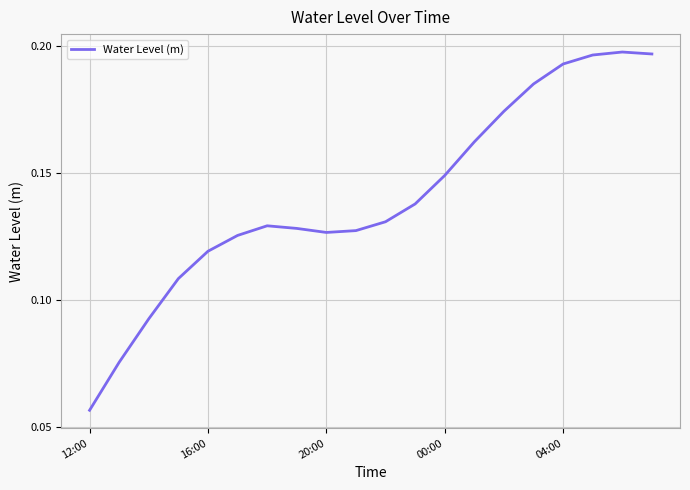

What is the value of the 15th point from the left?

0.2